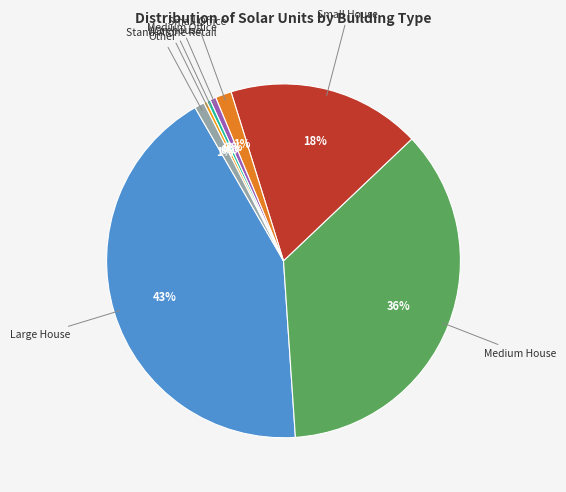

How many slices are in this pie chart?

8